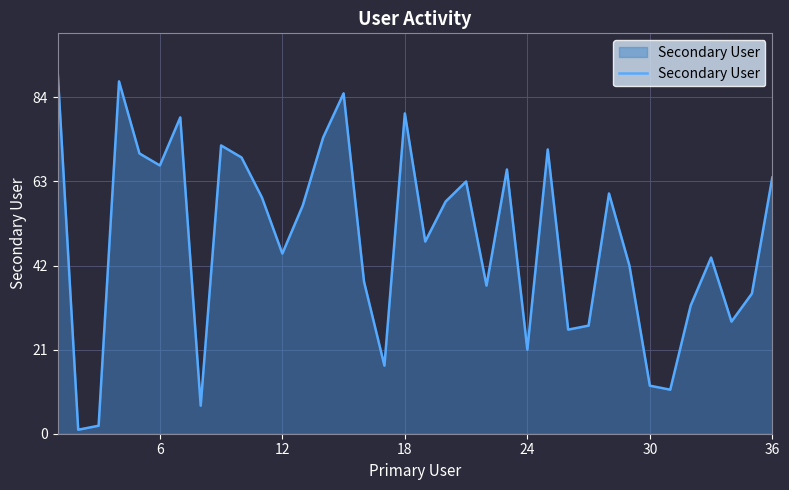

What is the difference between the maximum and minimum values?

89